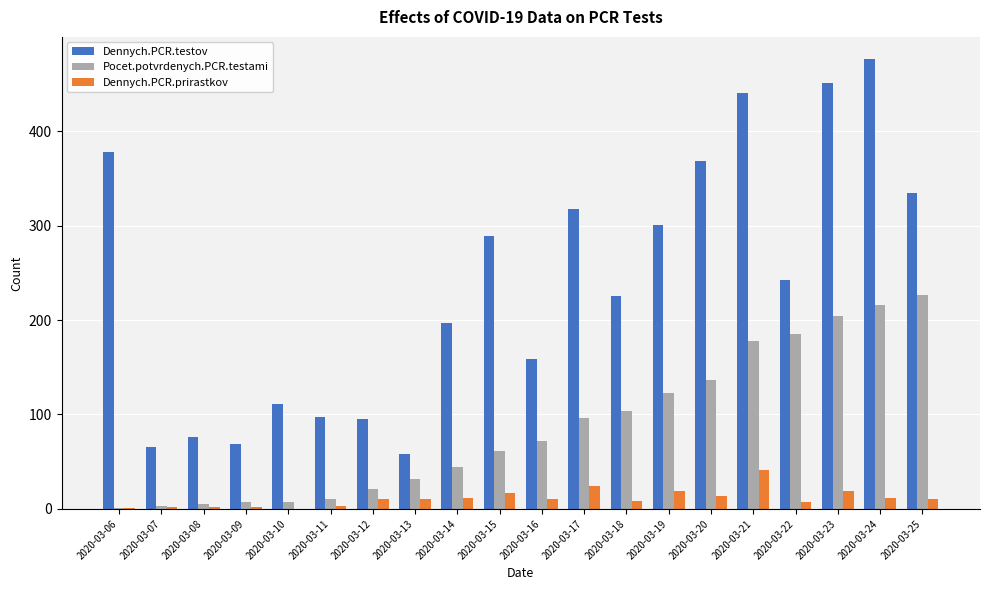

Which series changed the most between 2020-03-17 and 2020-03-21?

Dennych.PCR.testov